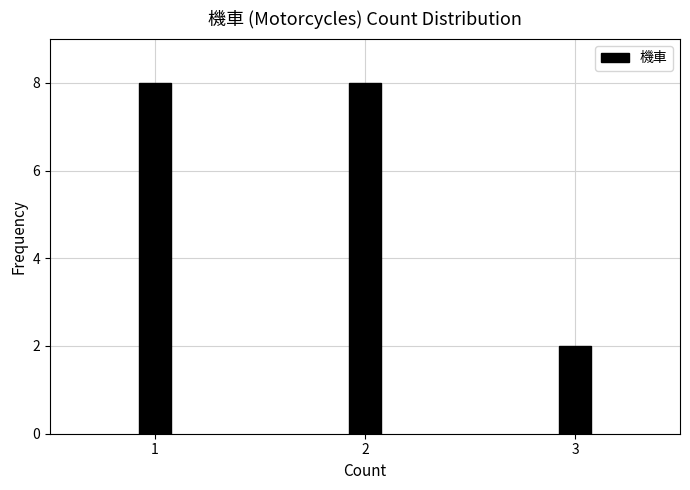

Reading right to left, what are all the values shown in this chart?

3=2	2=8	1=8